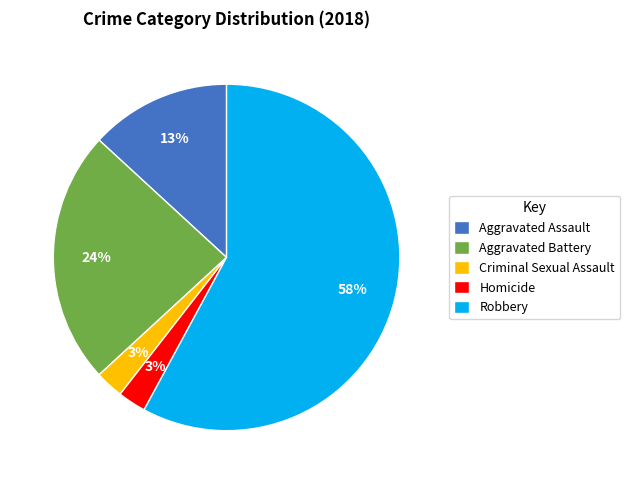

To the nearest percent, what is the difference between the Criminal Sexual Assault and Aggravated Battery slice percentages?

21%